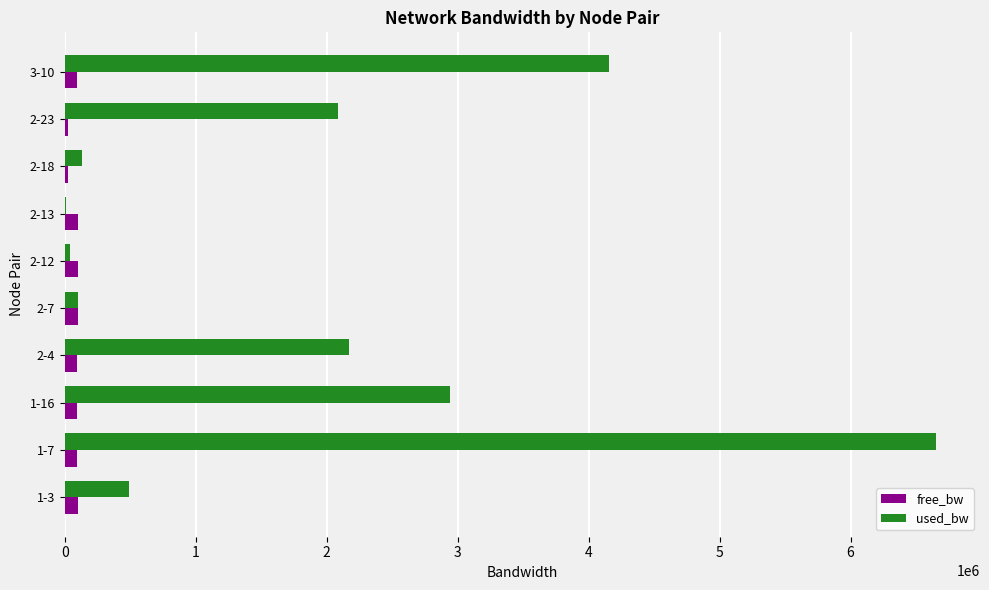

At which label does used_bw reach its peak?

1-7